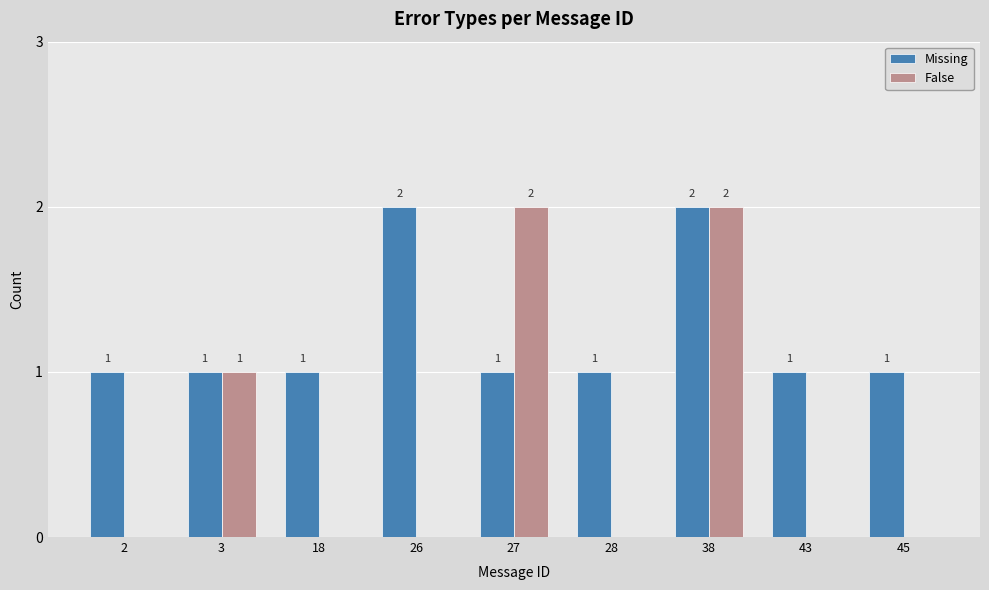

Is it true that False equals 0 at 43?

True